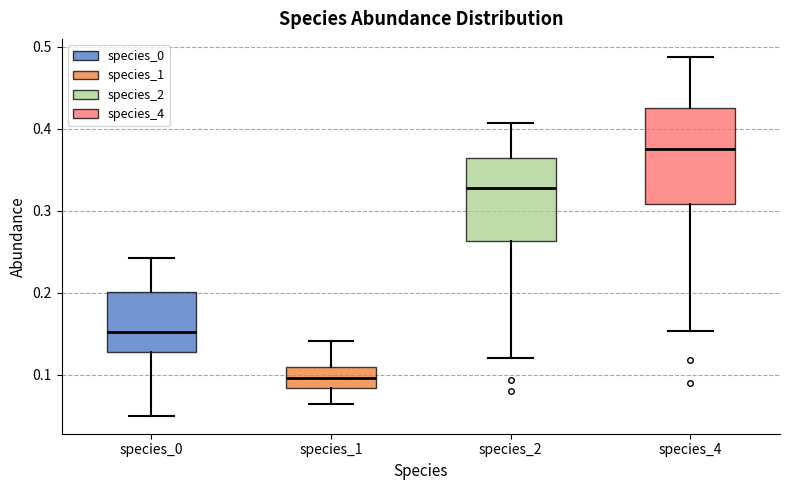

Where does the median line of the box for species_1 sit on the y-axis? The values are not printed on the chart, so give them approximately, as read against the axis.

0.10